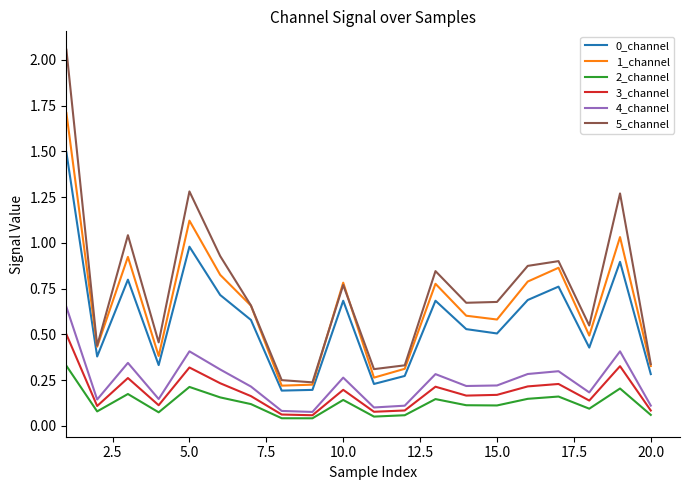

True or false: 3_channel and 0_channel intersect in this chart.

False